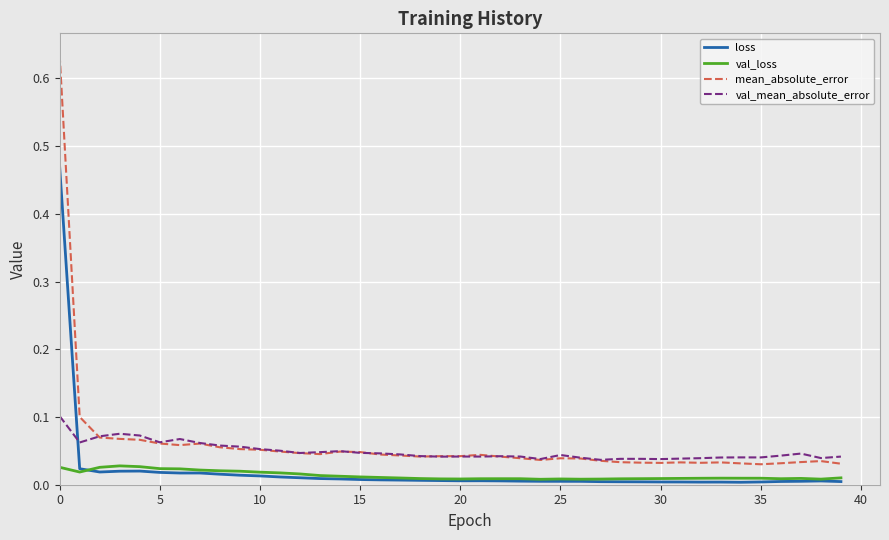

Rank the series by their maximum value, from highest to lowest.

mean_absolute_error, loss, val_mean_absolute_error, val_loss